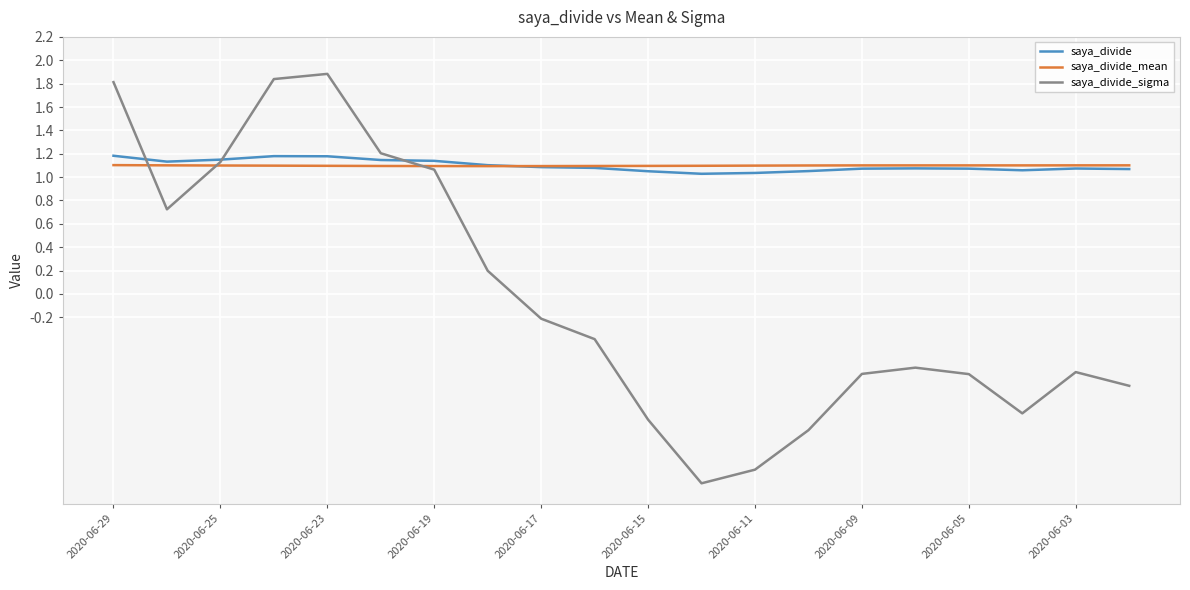

True or false: saya_divide_sigma and saya_divide intersect in this chart.

True